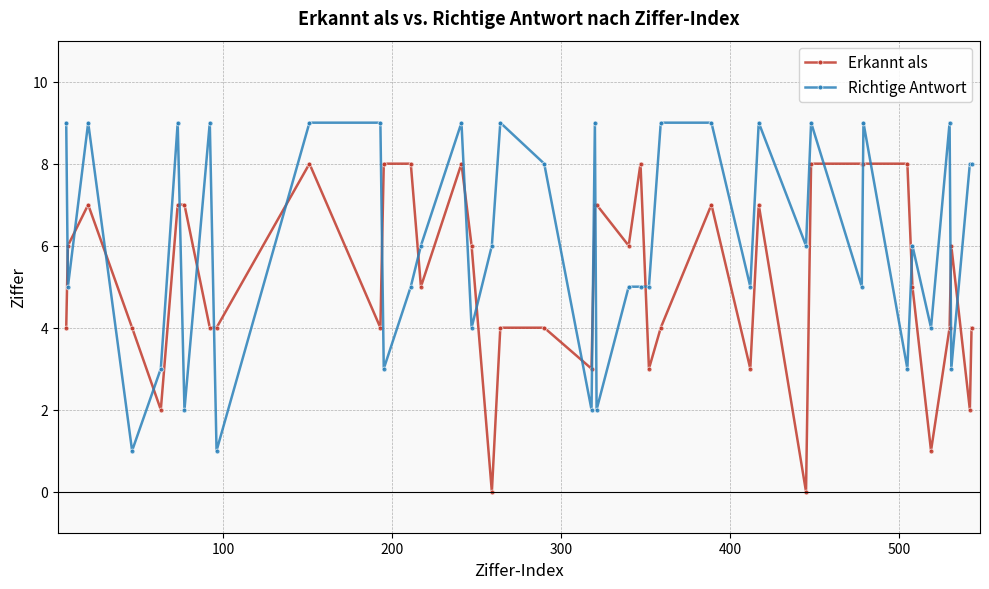

How many times do Erkannt als and Richtige Antwort cross each other?

22